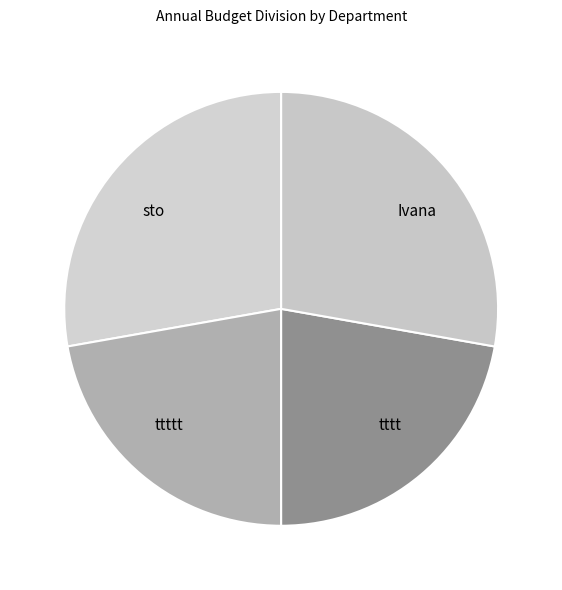

Between sto and ttttt, which is larger?

sto